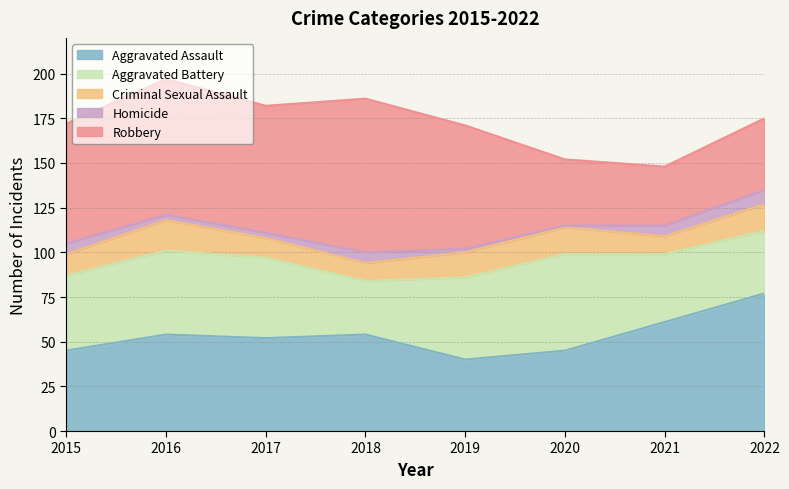

What is the value of the Aggravated Battery point at the 6th from the left?

54